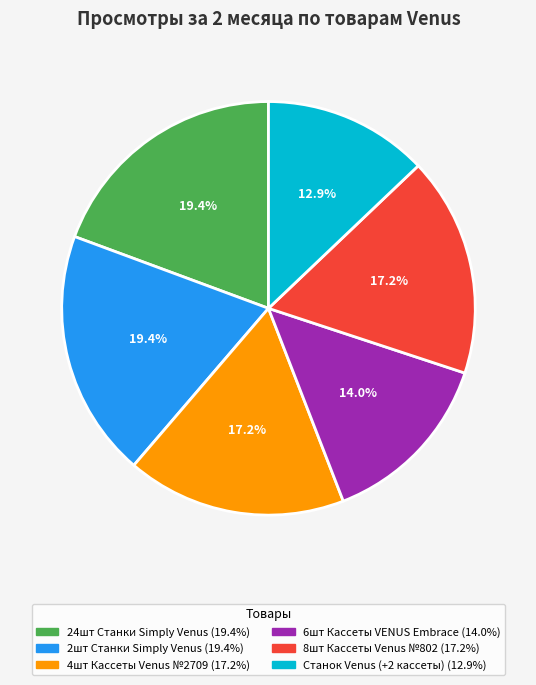

How many segments does this pie chart have?

6